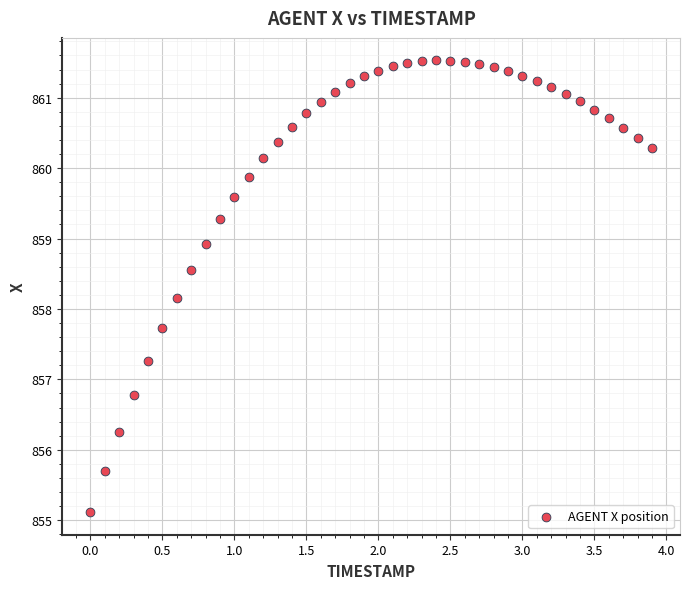

What Y value in the scatter plot is closest to 858?

858.2